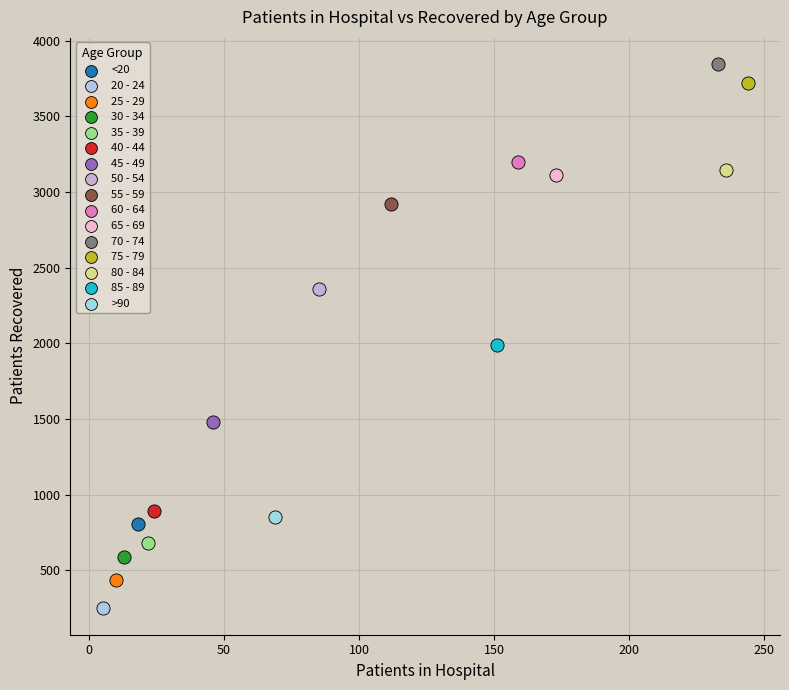

Which series reaches the minimum Y coordinate?

20 - 24